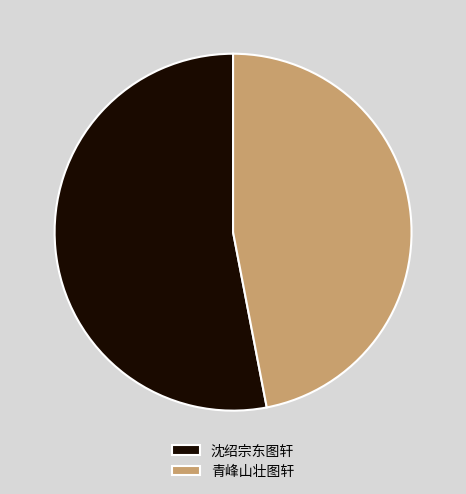

Which slice is the largest?

沈绍宗东图轩